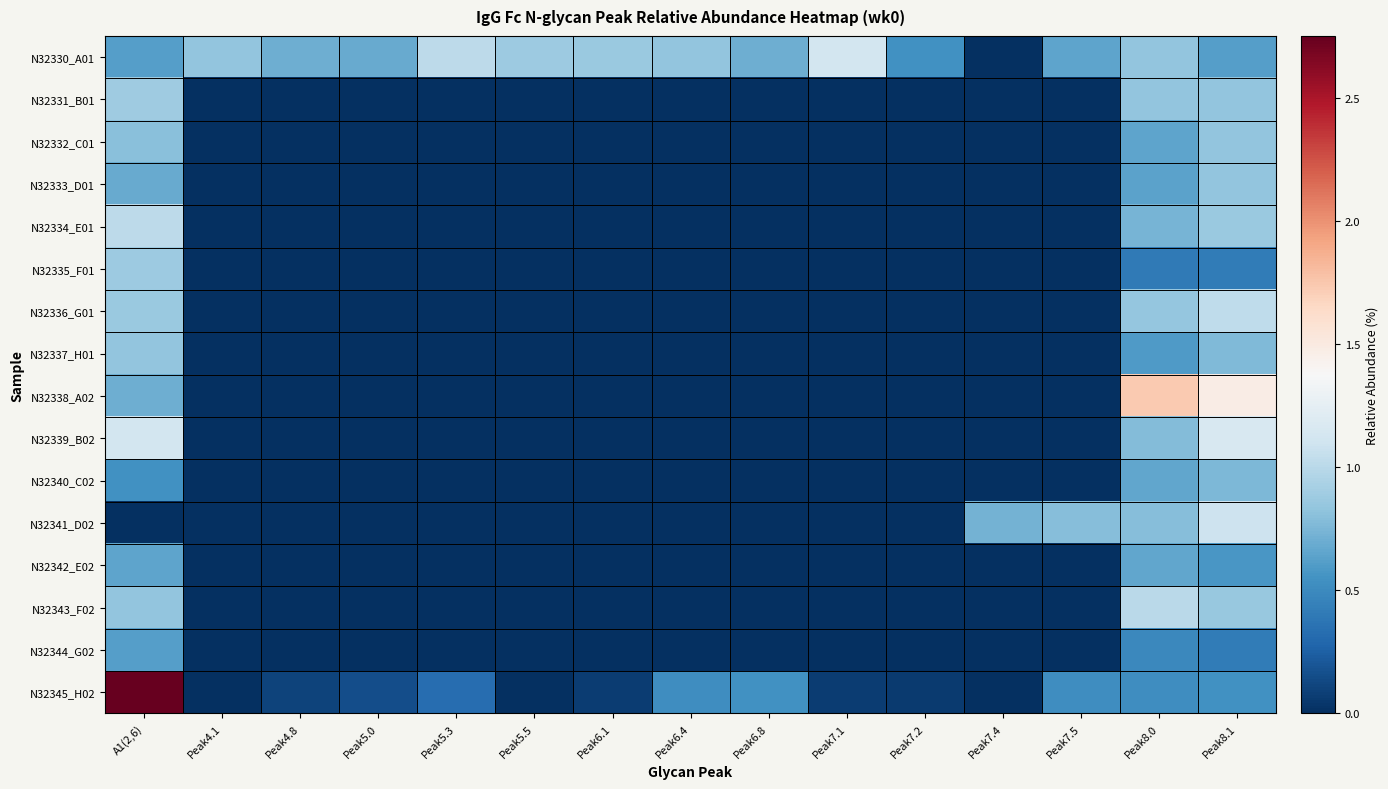

List the series in order of their peak value, lowest first.

N32344_G02, N32342_E02, N32340_C02, N32332_C01, N32333_D01, N32337_H01, N32335_F01, N32331_B01, N32343_F02, N32334_E01, N32336_G01, N32341_D02, N32330_A01, N32339_B02, N32338_A02, N32345_H02